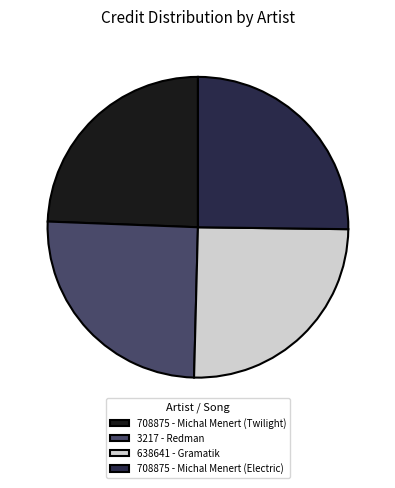

True or false: 708875 - Michal Menert (Electric) accounts for 25% of the total.

True